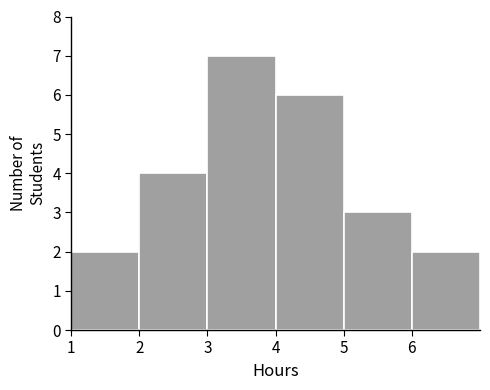

Reading left to right, list every bar in this chart as the range it spans on the x-axis followed by its height. The values are not printed on the chart, so give them approximately, as read against the axis.

1 to 2: 2
2 to 3: 4
3 to 4: 7
4 to 5: 6
5 to 6: 3
6 to 7: 2